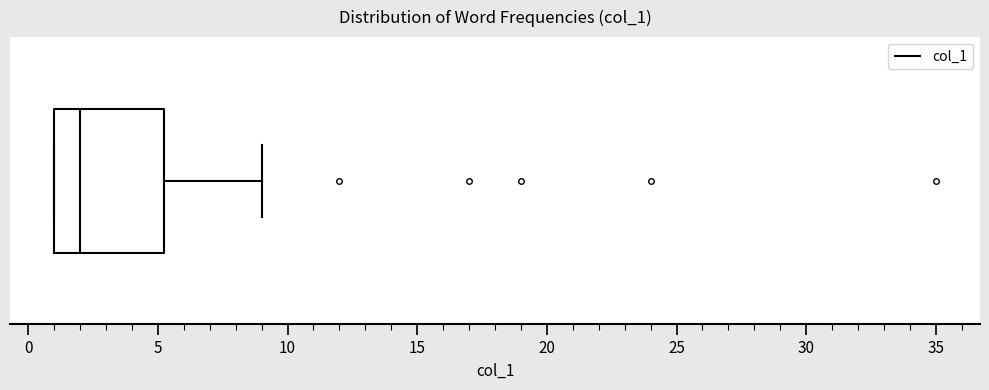

Read this box plot against the x-axis: the position of the median line, the range covered by the box, and the ends of both whiskers. The values are not printed on the chart, so give them approximately, as read against the axis.

median 2.0, box 1.0 to 5.5, whiskers 1.0 to 9.0